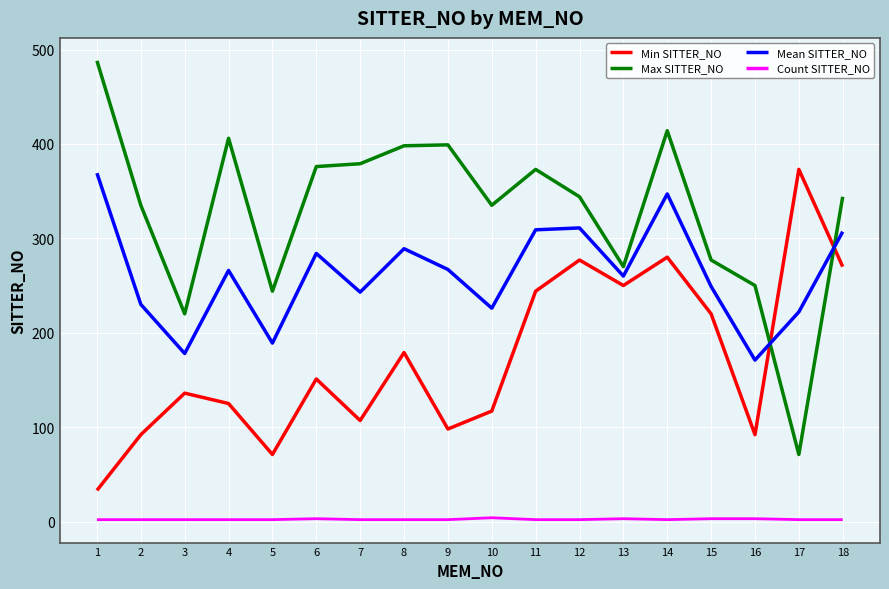

How many interior local peaks does the Min SITTER_NO series have?

6